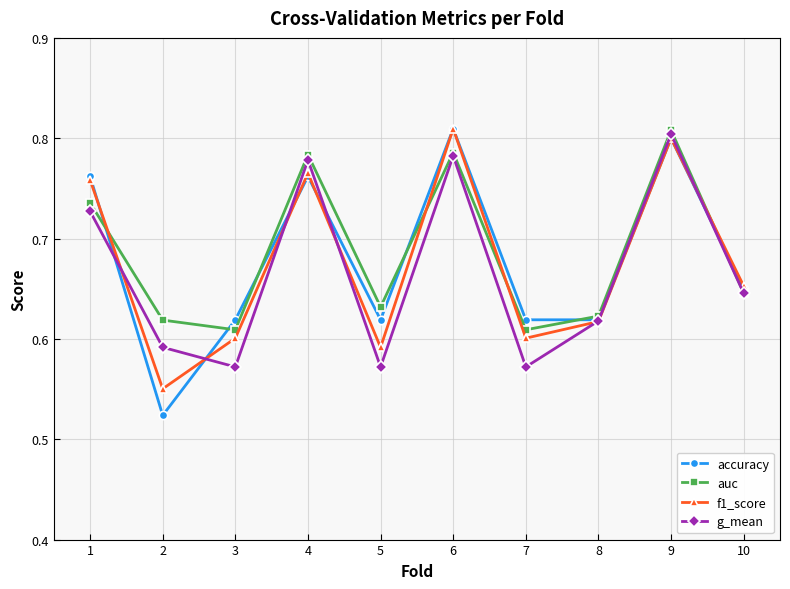

Which label corresponds to the smallest value in the chart?

2